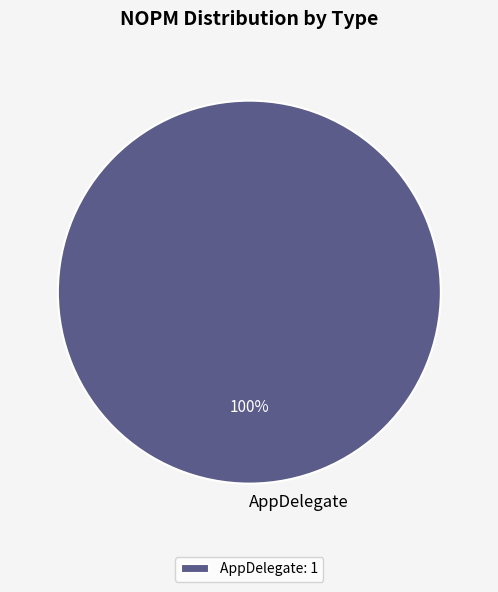

To the nearest percent, what percentage of the pie is AppDelegate?

100%